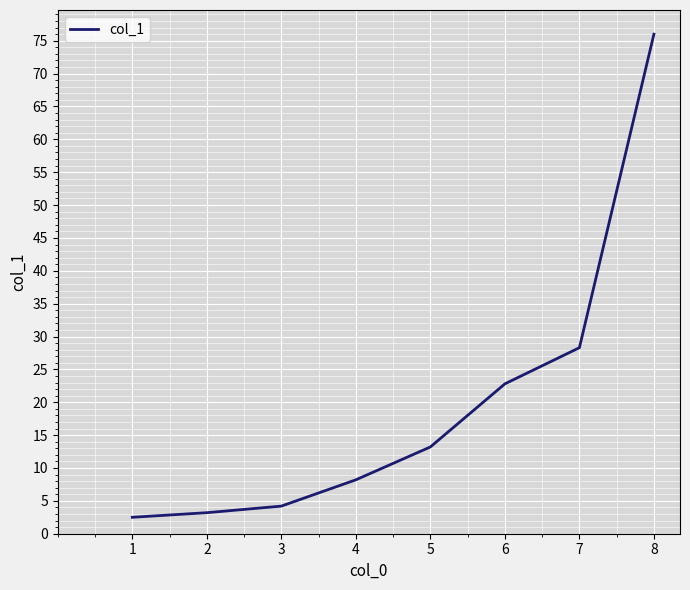

What is the sum of the values at 6 and 5?

36.0